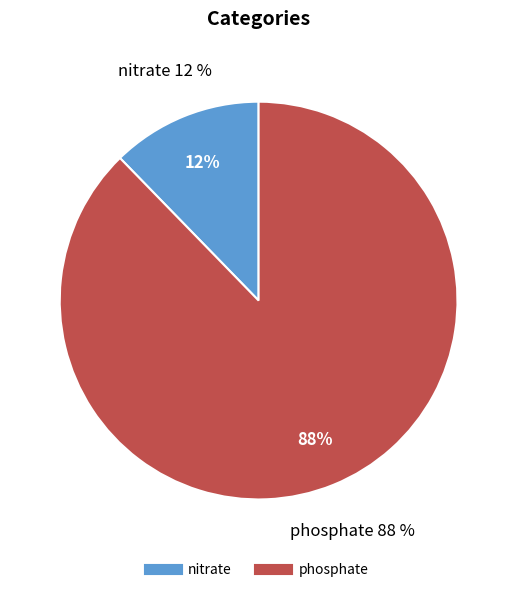

Approximately how many times larger is the value at phosphate compared to nitrate?

7.1